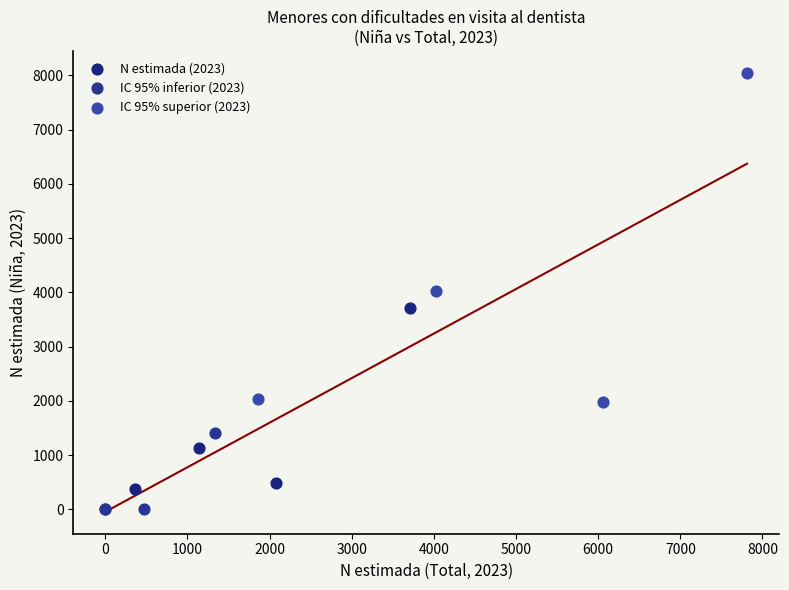

Which series contains the highest Y value?

IC 95% superior (2023)